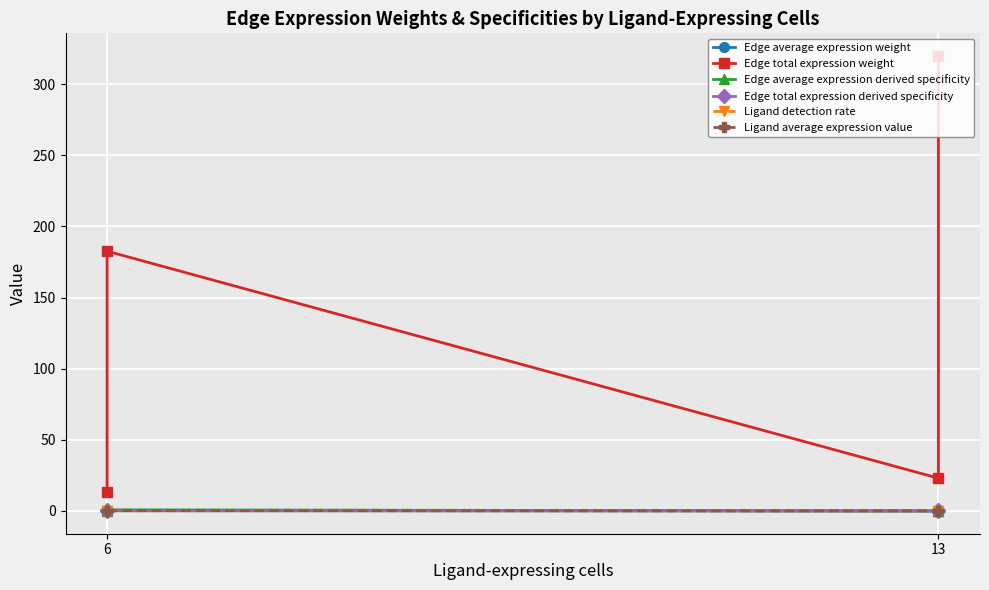

Which category has the highest value in the Ligand average expression value series?

6